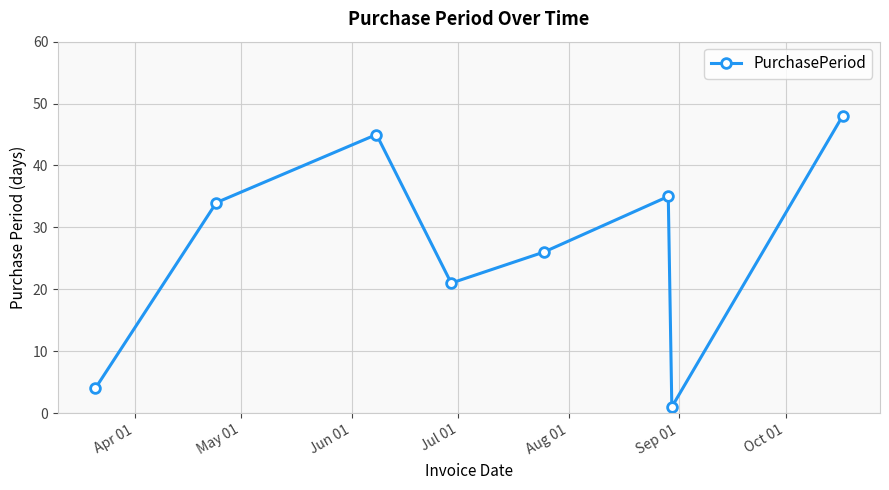

What is the difference between the maximum and minimum values?

47